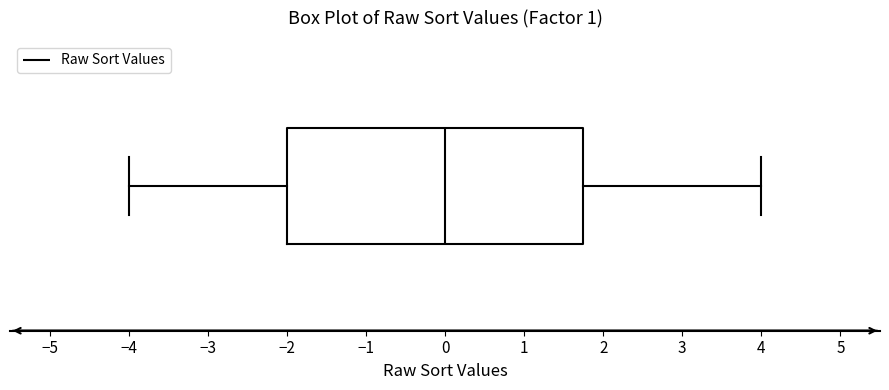

Transcribe this box plot: give where the median line is, the range the box spans, and where the two whiskers end, as read against the x-axis. The values are not printed on the chart, so give them approximately, as read against the axis.

median 0.0, box -2.0 to 1.8, whiskers -4.0 to 4.0